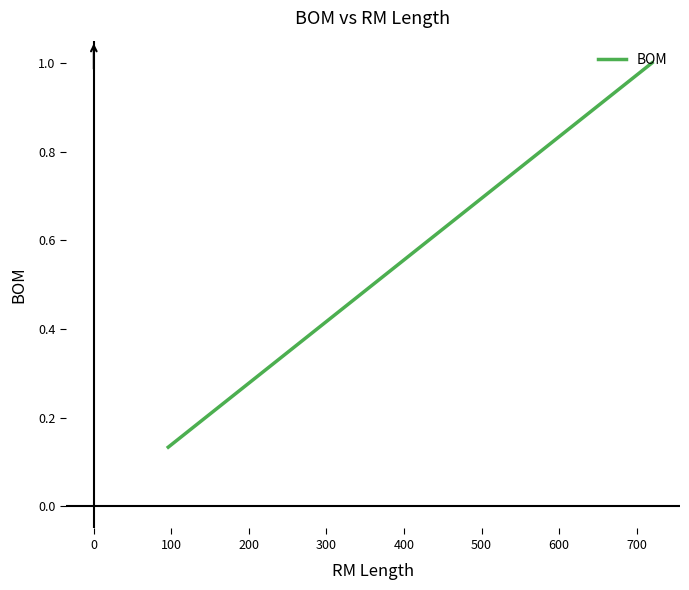

True or false: the data has more than 1 interior local peaks.

False